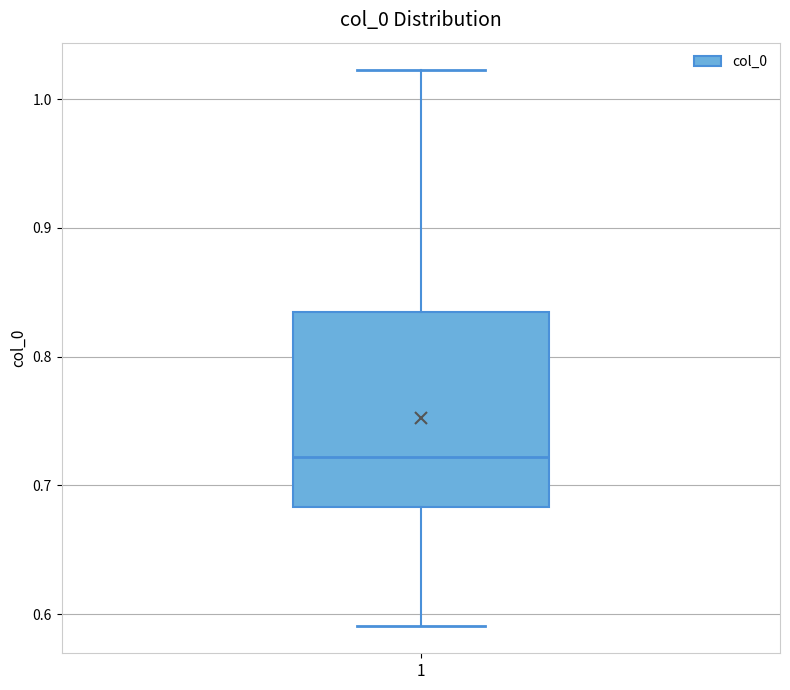

Transcribe this box plot: give where the median line is, the range the box spans, and where the two whiskers end, as read against the y-axis. The values are not printed on the chart, so give them approximately, as read against the axis.

median 0.72, box 0.68 to 0.84, whiskers 0.59 to 1.02